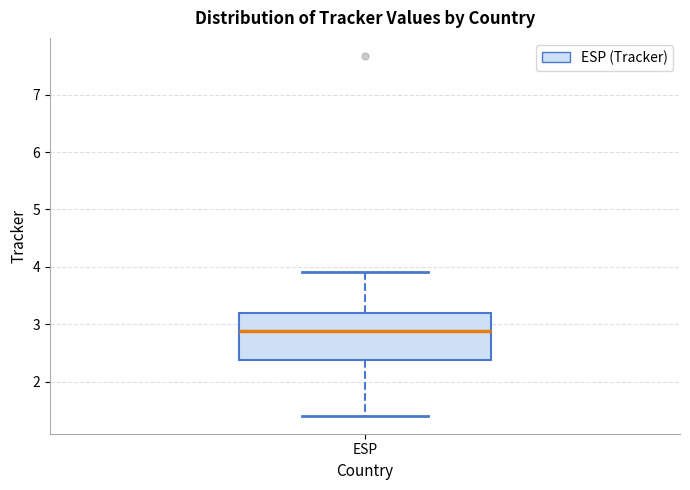

Read this box plot against the y-axis: the position of the median line, the range covered by the box, and the ends of both whiskers. The values are not printed on the chart, so give them approximately, as read against the axis.

median 2.9, box 2.4 to 3.2, whiskers 1.4 to 3.9